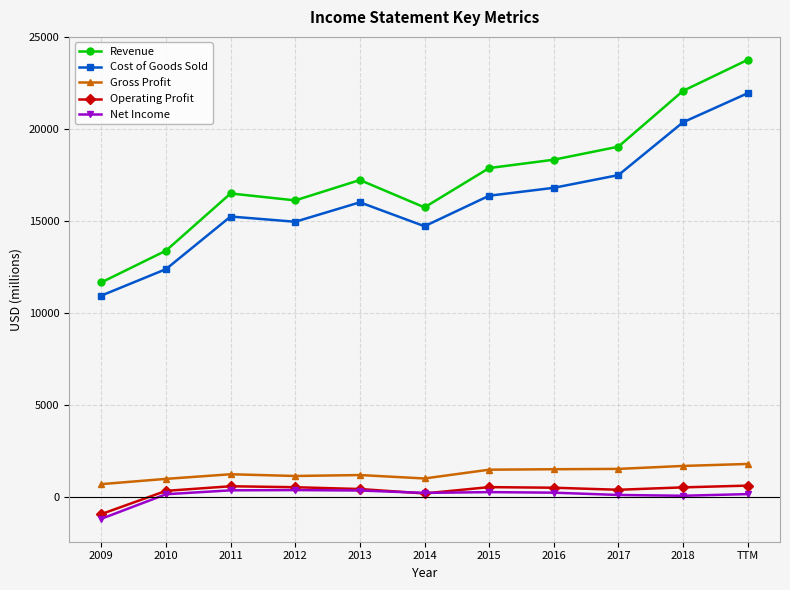

How many series are shown in this chart?

5